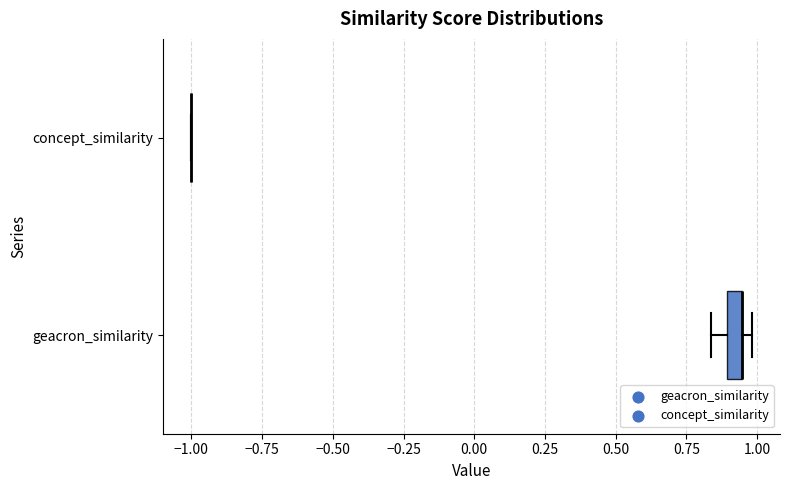

Which box is the widest, from its left edge to its right edge?

geacron_similarity